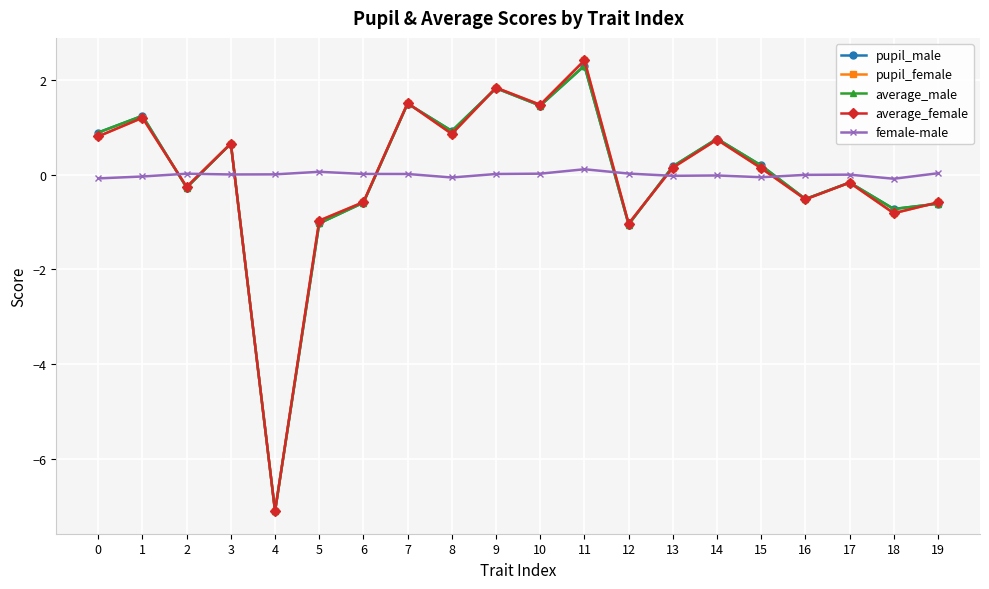

Does the chart display data point markers on the line(s)?

Yes